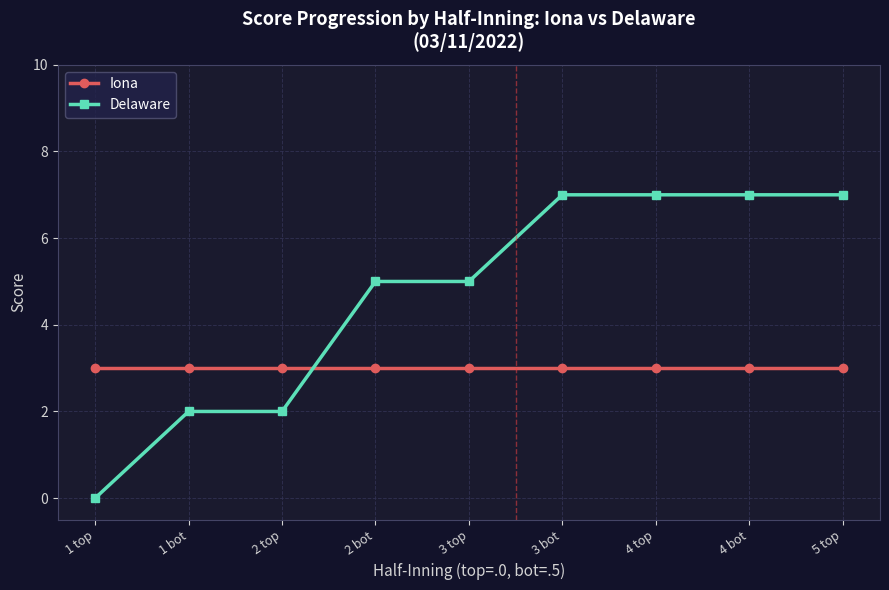

Which label corresponds to the smallest value in the chart?

1 top